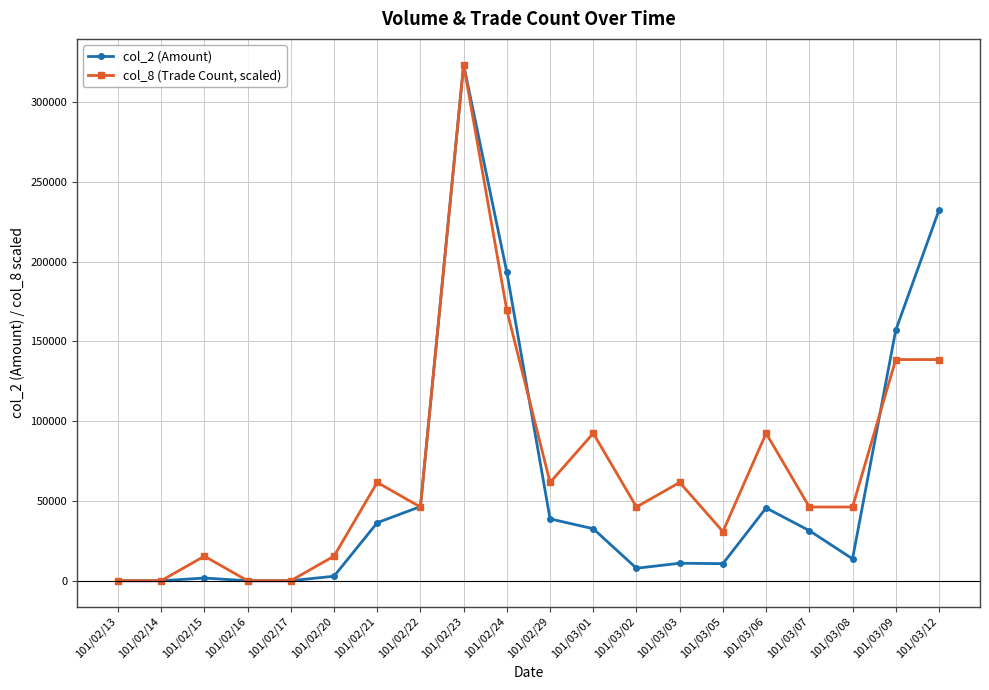

What position from the right is 101/02/24?

11